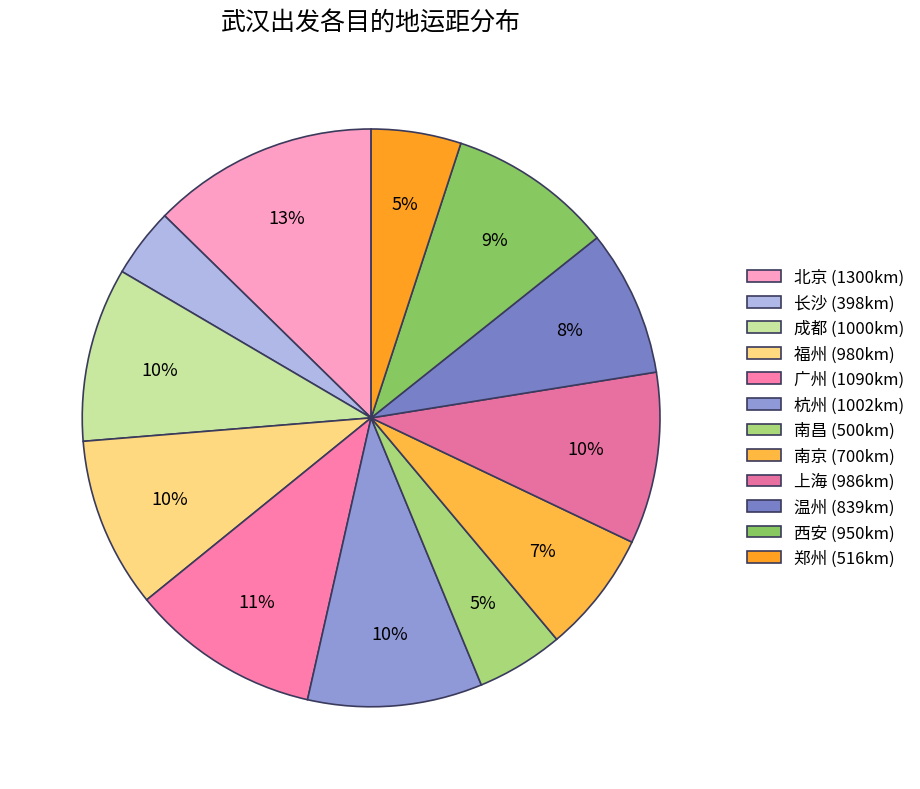

True or false: 西安 accounts for 9% of the total.

True